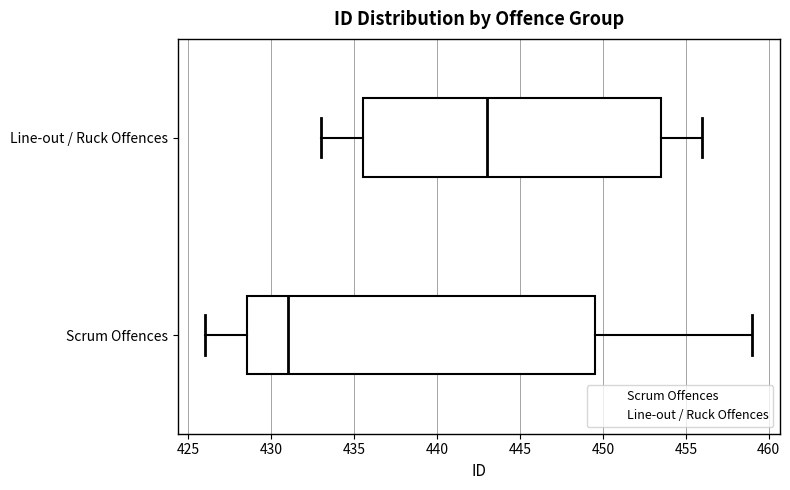

Which box's median line is the furthest to the right?

Line-out / Ruck Offences